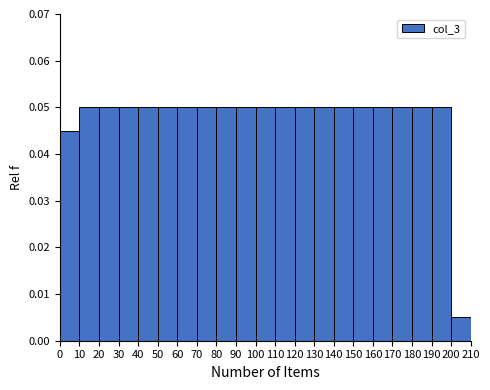

Reading left to right, list every bar in this chart as the range it spans on the x-axis followed by its height. The values are not printed on the chart, so give them approximately, as read against the axis.

0 to 10: 0.045
10 to 20: 0.050
20 to 30: 0.050
30 to 40: 0.050
40 to 50: 0.050
50 to 60: 0.050
60 to 70: 0.050
70 to 80: 0.050
80 to 90: 0.050
90 to 100: 0.050
100 to 110: 0.050
110 to 120: 0.050
120 to 130: 0.050
130 to 140: 0.050
140 to 150: 0.050
150 to 160: 0.050
160 to 170: 0.050
170 to 180: 0.050
180 to 190: 0.050
190 to 200: 0.050
200 to 210: 0.005